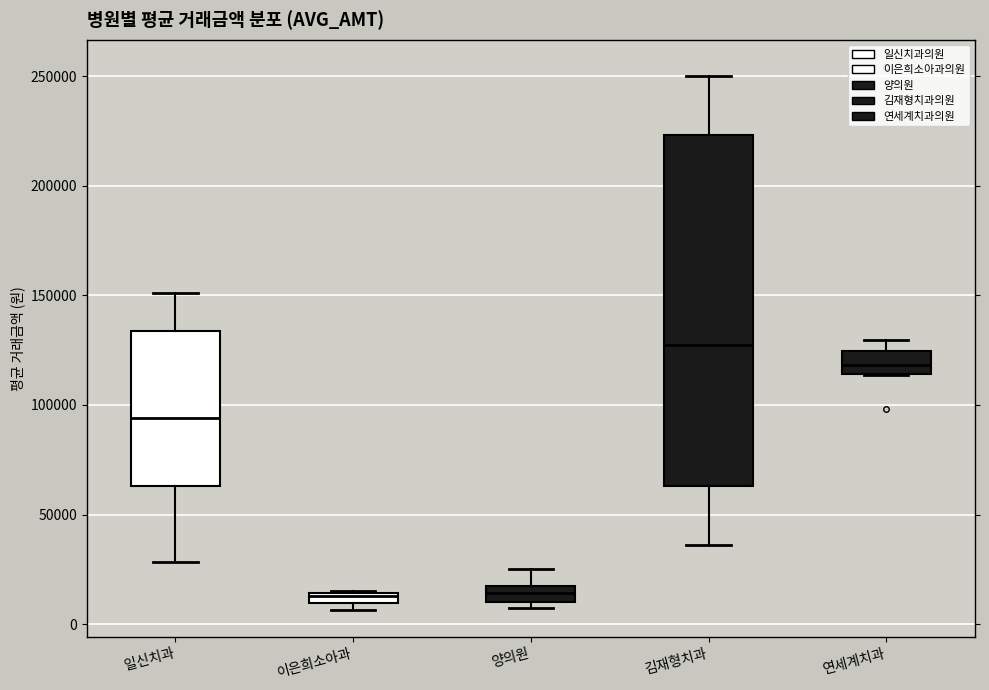

Which box's median line is the highest?

김재형치과